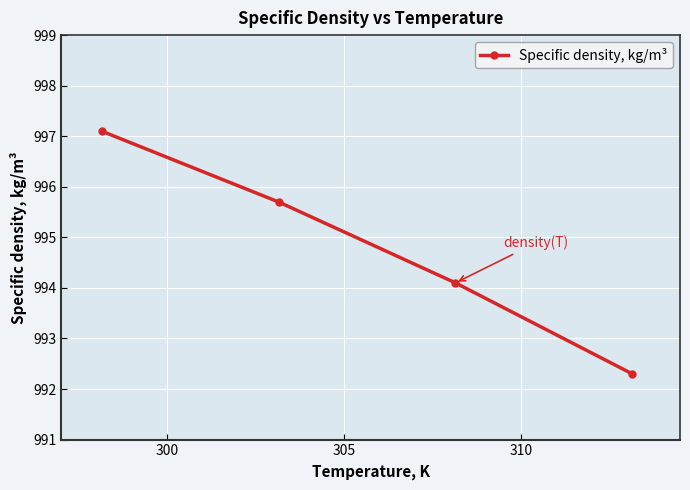

What is the difference between the maximum and minimum values?

4.8